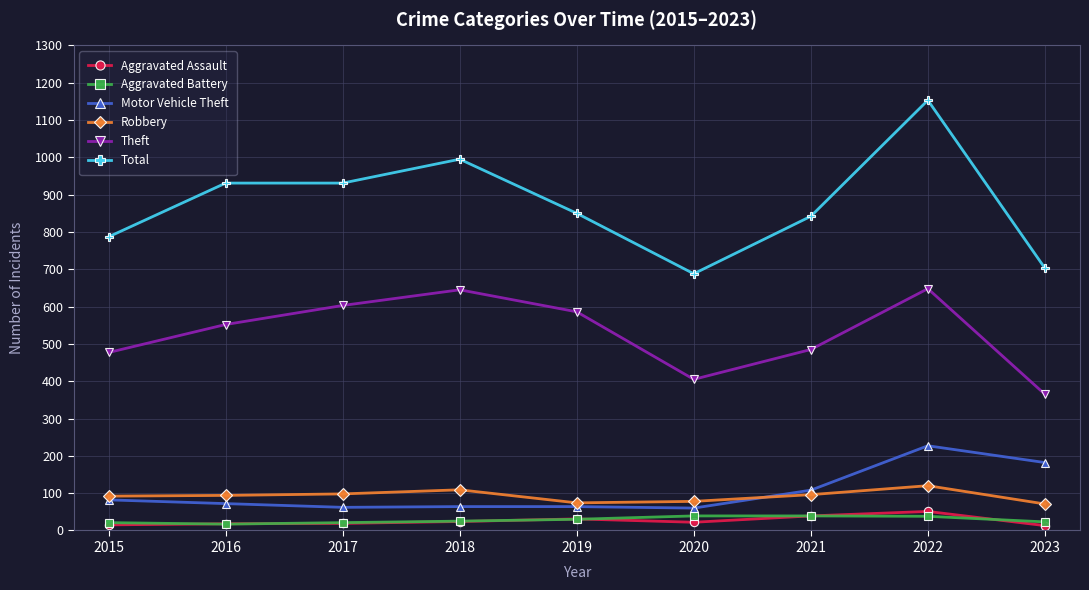

Is this an area chart (filled region under the line)?

No